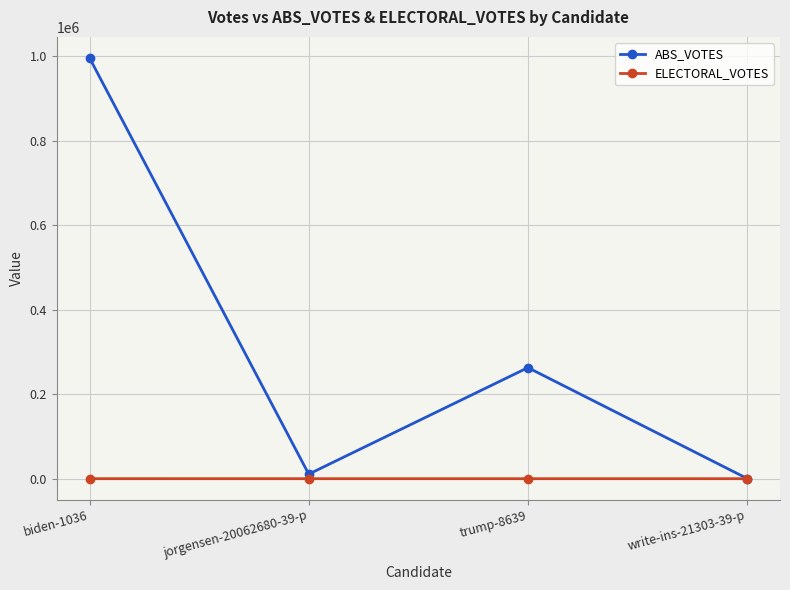

What are all the series names shown in the legend?

ABS_VOTES, ELECTORAL_VOTES